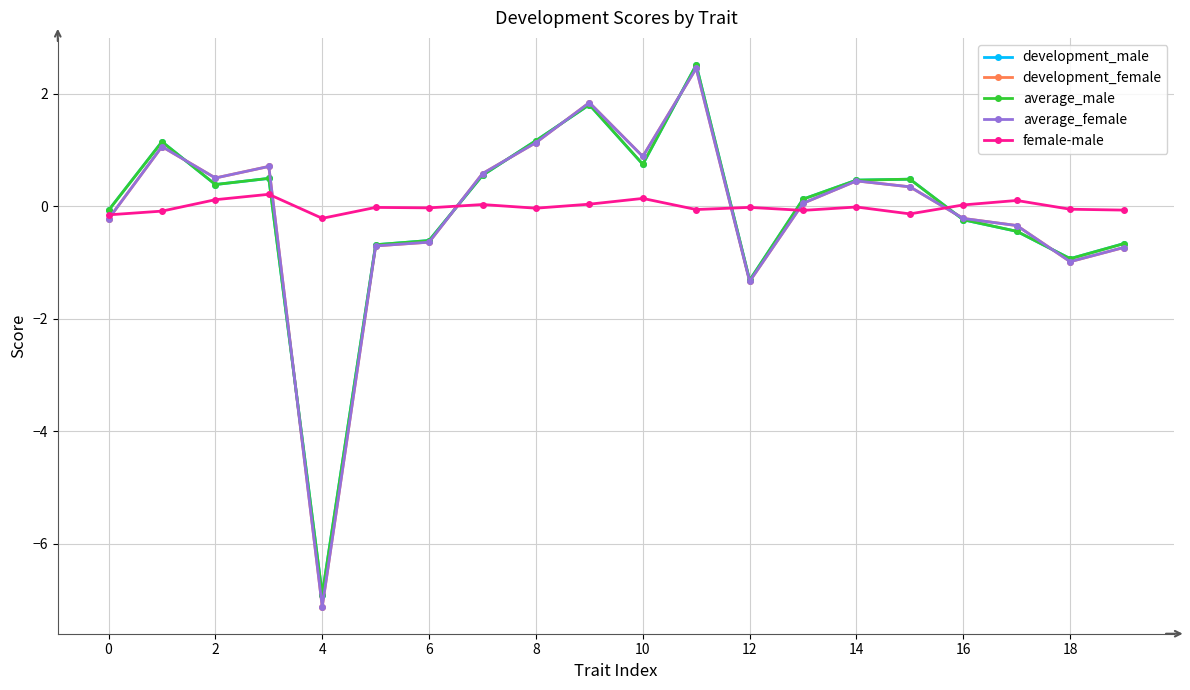

True or false: average_male has more than 0 points higher than both neighbors.

True